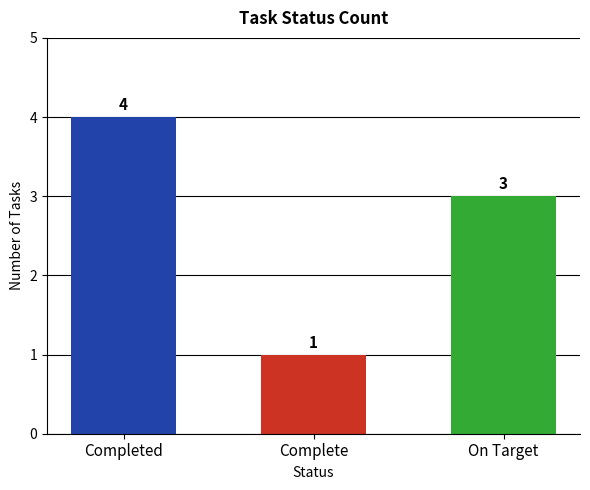

True or false: the data shows 1 at Complete.

True